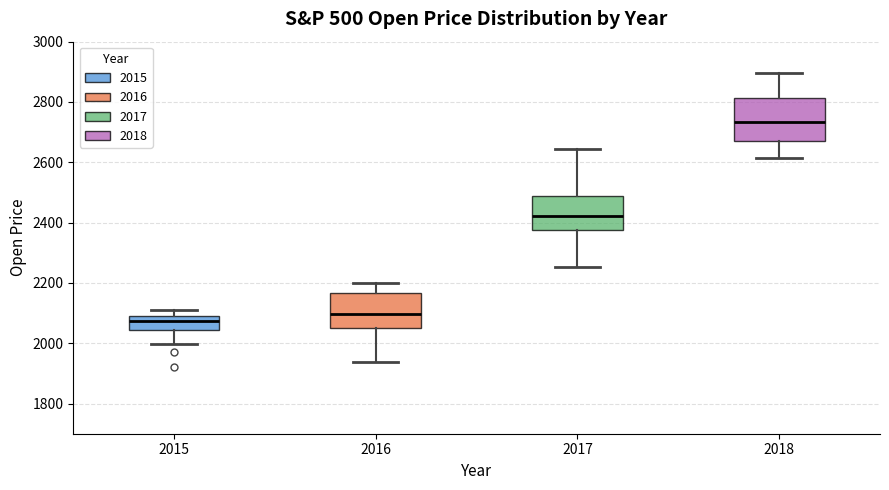

Which box is the tallest, from its lower edge to its upper edge?

2018